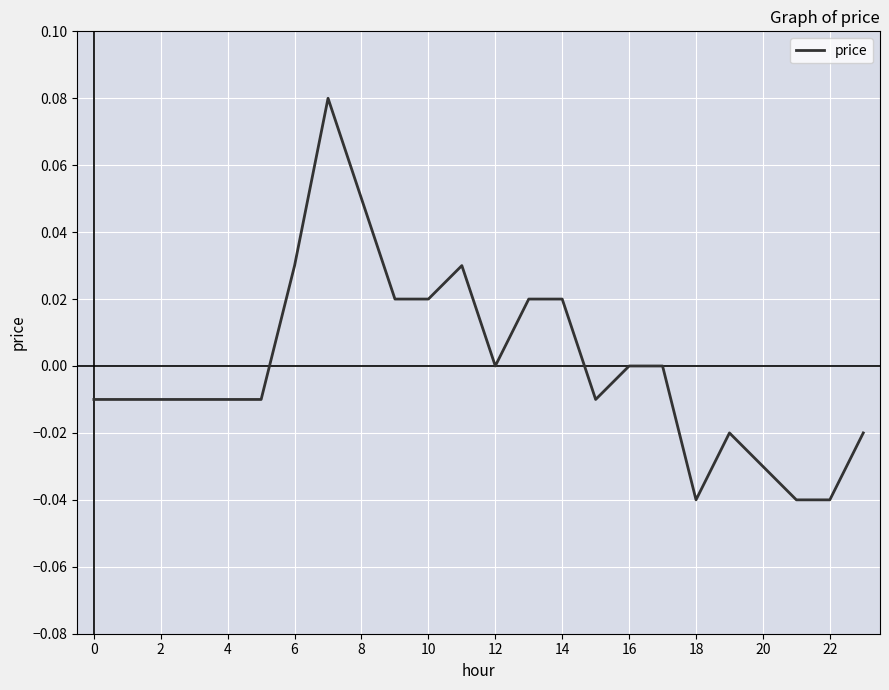

How many series are shown in this chart?

1